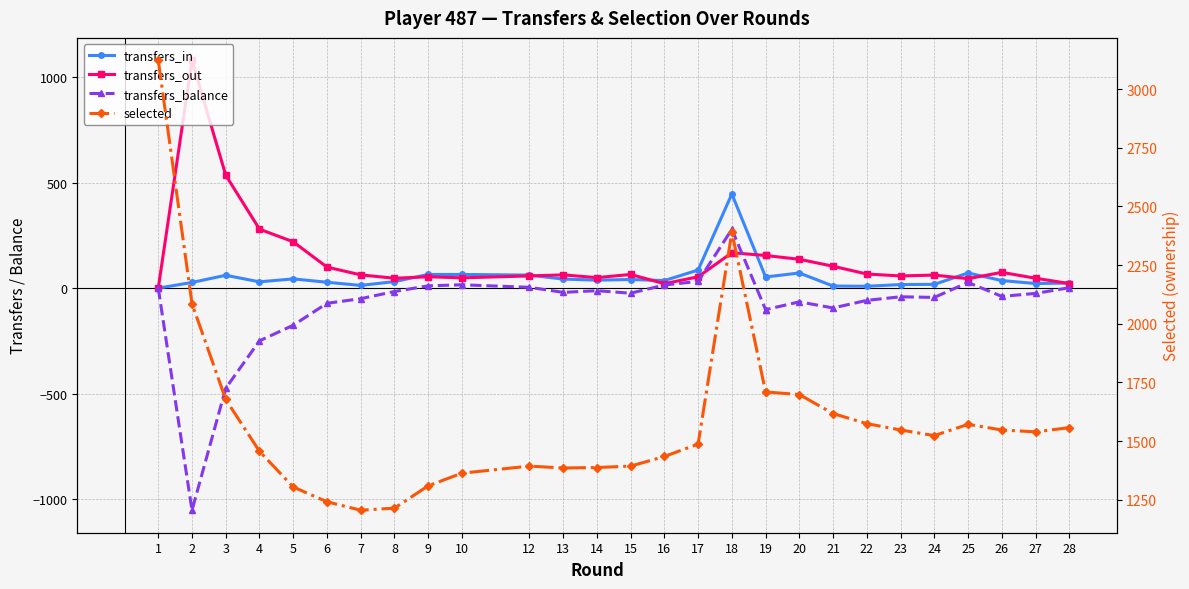

Which series has the largest total across all categories?

selected